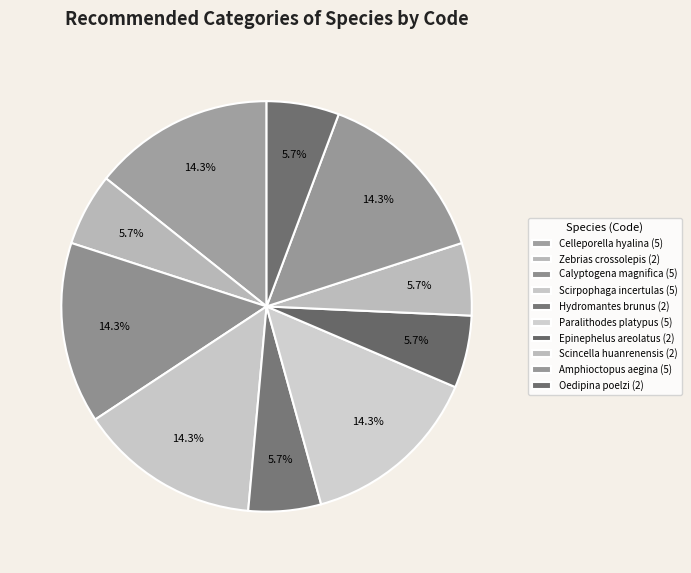

Count the number of slices in the pie.

10